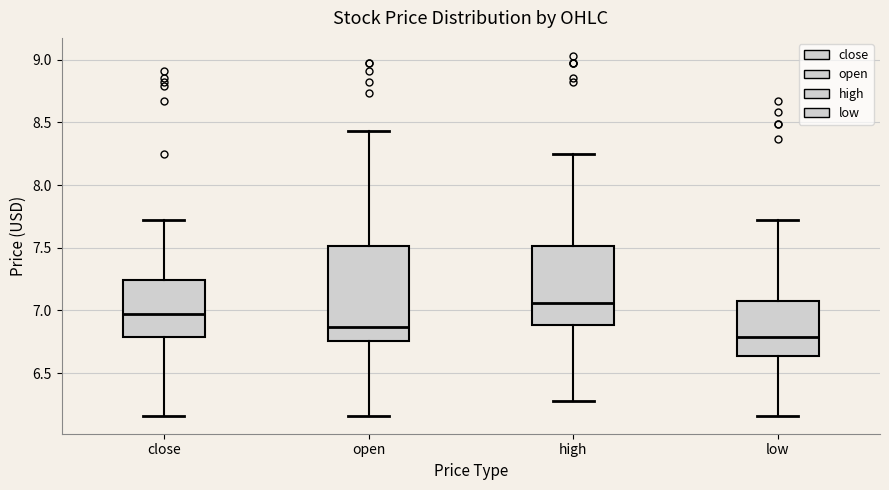

Which box has the highest median line?

high